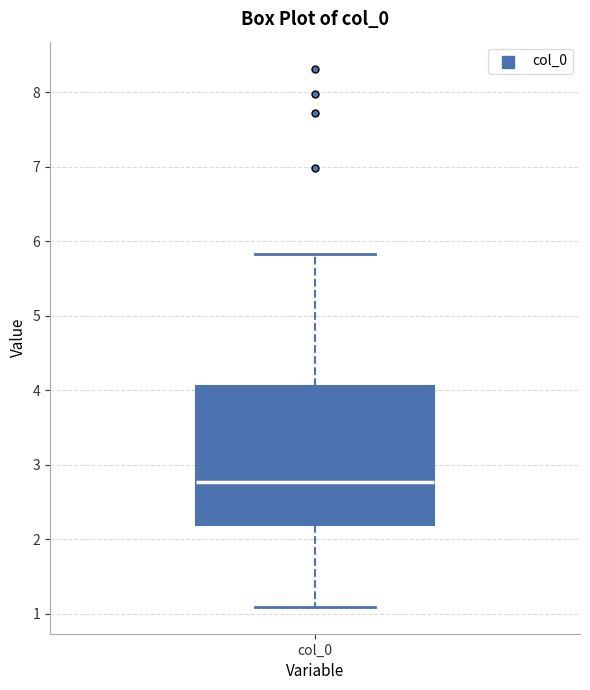

Read this box plot against the y-axis: the position of the median line, the range covered by the box, and the ends of both whiskers. The values are not printed on the chart, so give them approximately, as read against the axis.

median 2.8, box 2.2 to 4.1, whiskers 1.1 to 5.8